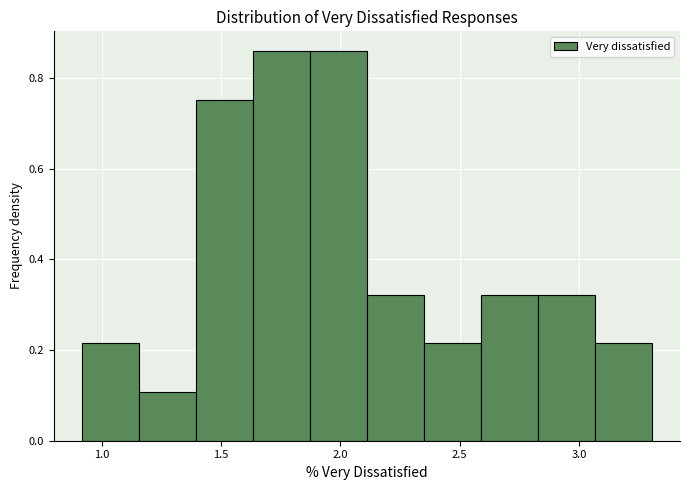

Reading left to right, list every bar in this chart as the range it spans on the x-axis followed by its height. Neither the bar edges nor the heights are printed on the chart, so give them approximately, as read against the axes.

0.90 to 1.15: 0.22
1.15 to 1.40: 0.10
1.40 to 1.65: 0.76
1.65 to 1.85: 0.86
1.85 to 2.10: 0.86
2.10 to 2.35: 0.32
2.35 to 2.60: 0.22
2.60 to 2.85: 0.32
2.85 to 3.05: 0.32
3.05 to 3.30: 0.22